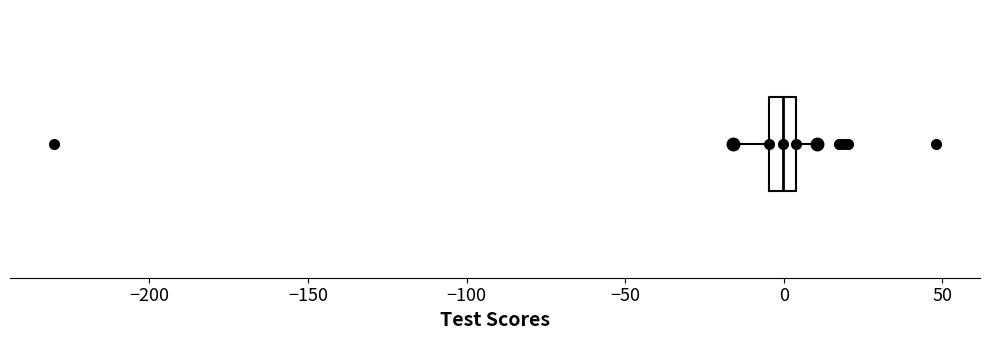

Read this box plot against the x-axis: the position of the median line, the range covered by the box, and the ends of both whiskers. The values are not printed on the chart, so give them approximately, as read against the axis.

median 0, box -5 to 5, whiskers -15 to 10